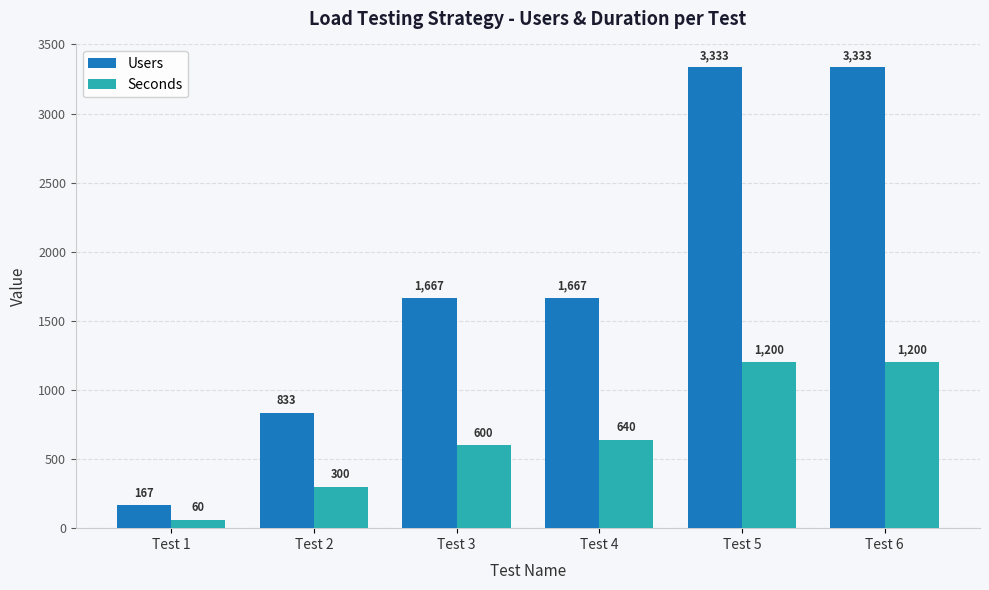

Where does the Users series first go above 1666?

Test 3